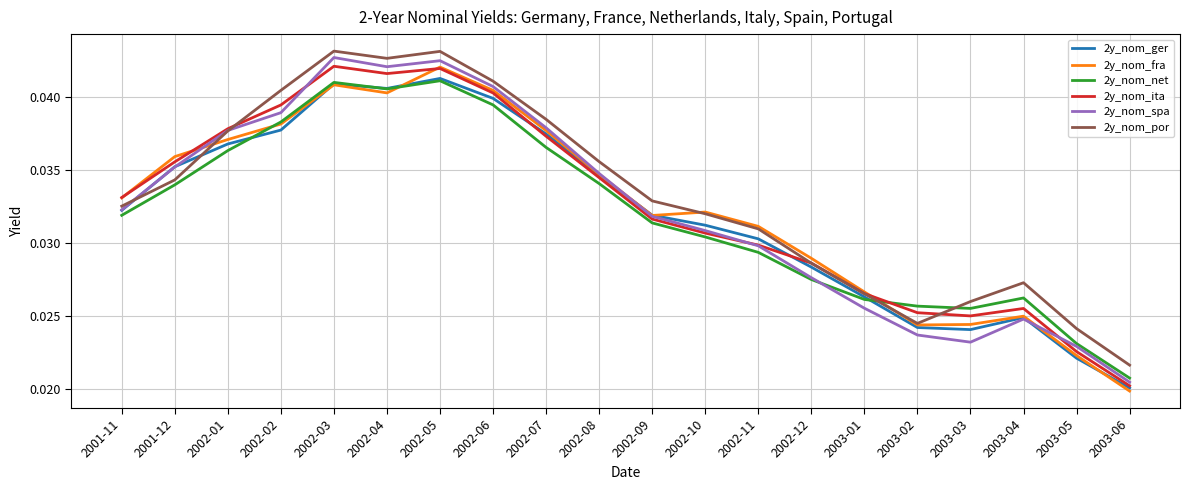

The 2y_nom_fra series shows 0.1 at 2002-03. True or false?

False